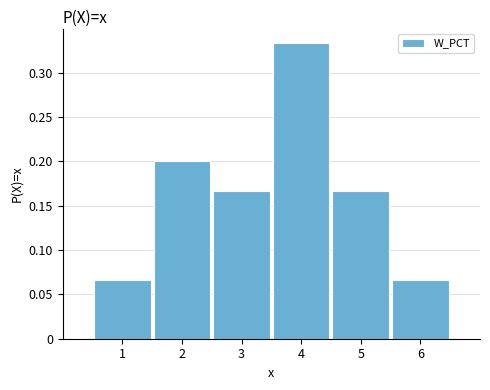

What is the change in value from 1 to 5?

+0.1